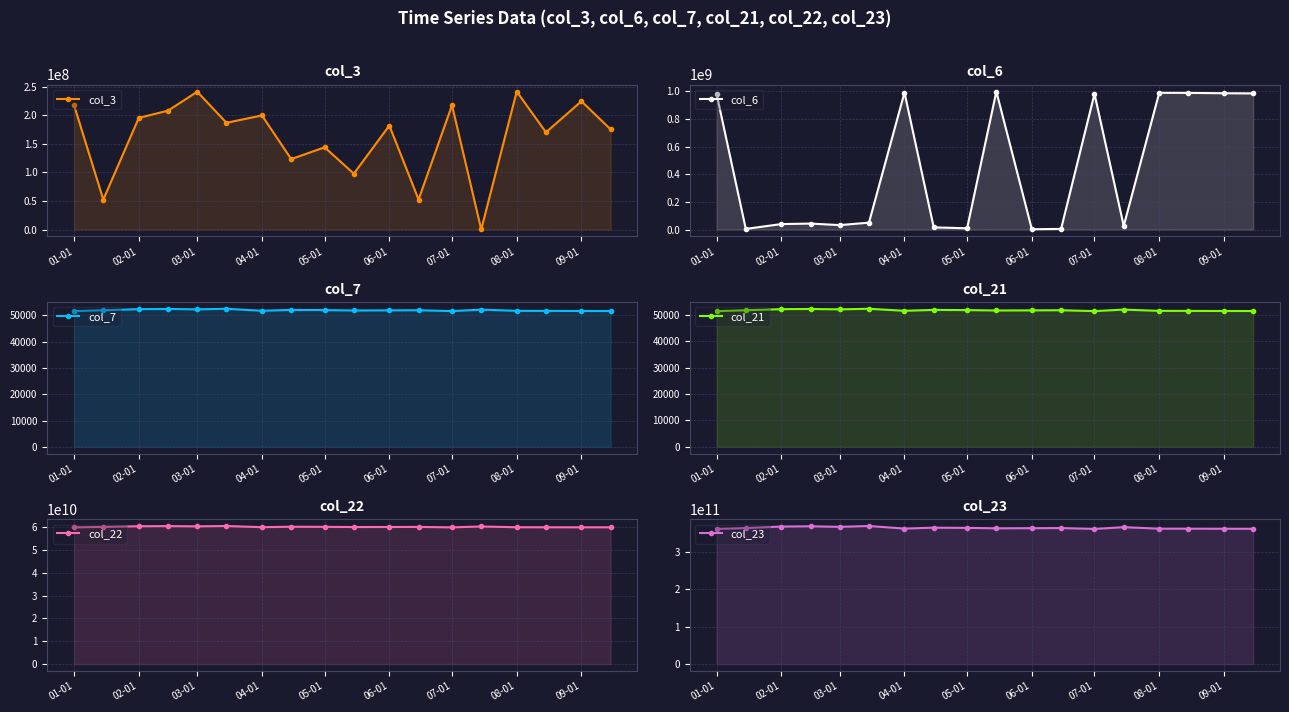

Where is the first local maximum for col_6?

04-01